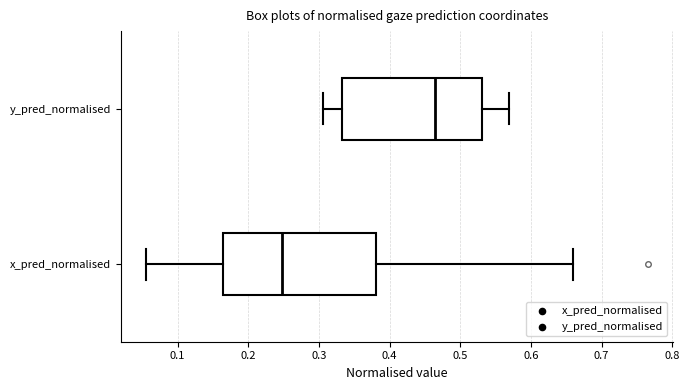

Reading bottom to top, transcribe this box plot: for each box, give where its median line is, the range the box spans, and where its two whiskers end, as read against the x-axis. The values are not printed on the chart, so give them approximately, as read against the axis.

x_pred_normalised: median 0.25, box 0.16 to 0.38, whiskers 0.06 to 0.66
y_pred_normalised: median 0.46, box 0.33 to 0.53, whiskers 0.31 to 0.57